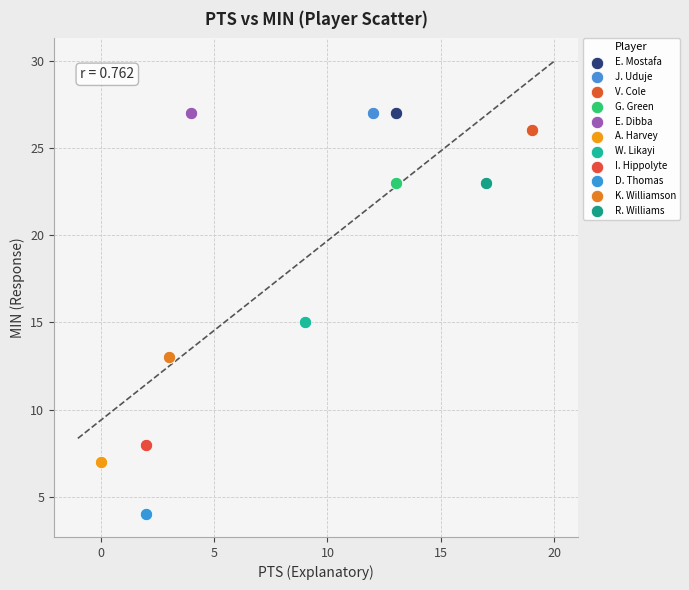

What are all the series names shown in the legend?

E. Mostafa, J. Uduje, V. Cole, G. Green, E. Dibba, A. Harvey, W. Likayi, I. Hippolyte, D. Thomas, K. Williamson, R. Williams